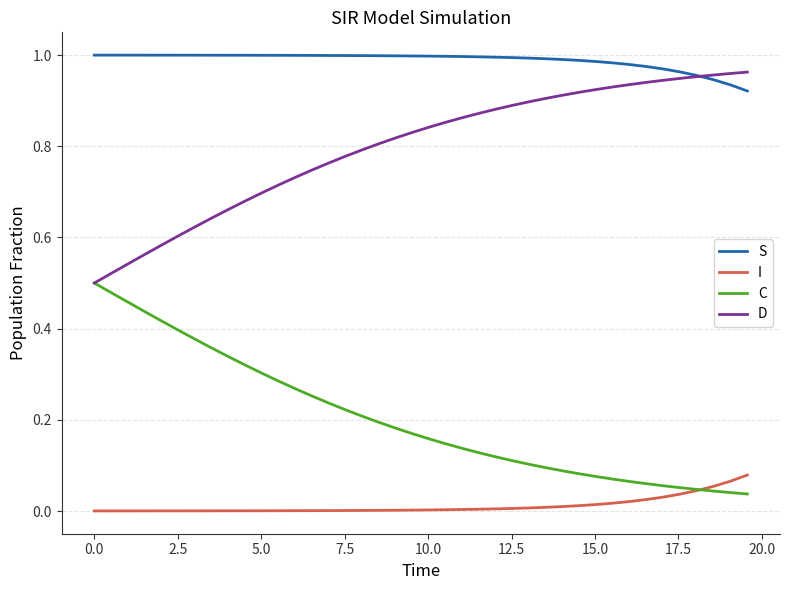

List the series in order of their overall mean, highest first.

S, D, C, I